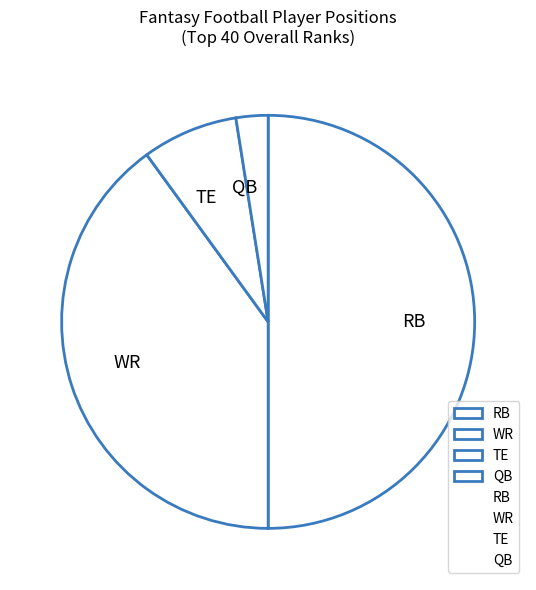

Which has a higher value, RB or WR?

RB